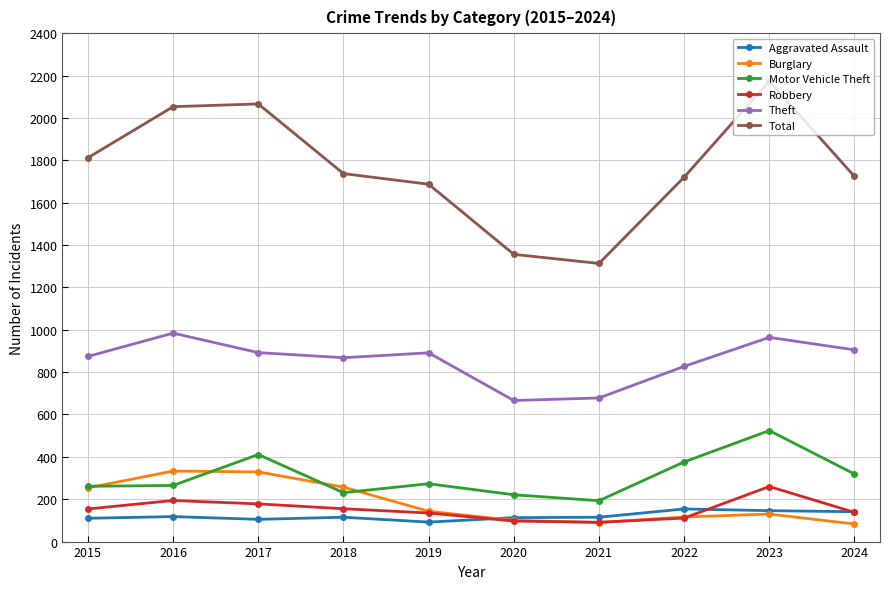

What is the minimum value shown in the chart?

83